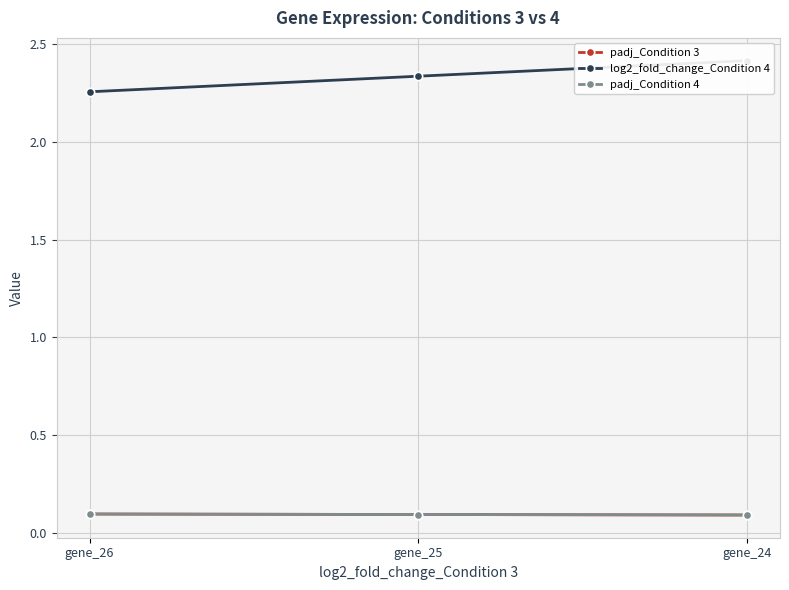

Which label corresponds to the smallest value in the chart?

gene_24